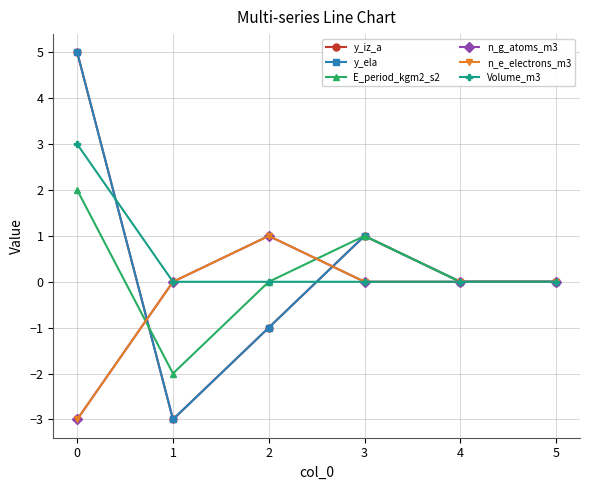

Which series changed the most between 2 and 4?

y_iz_a